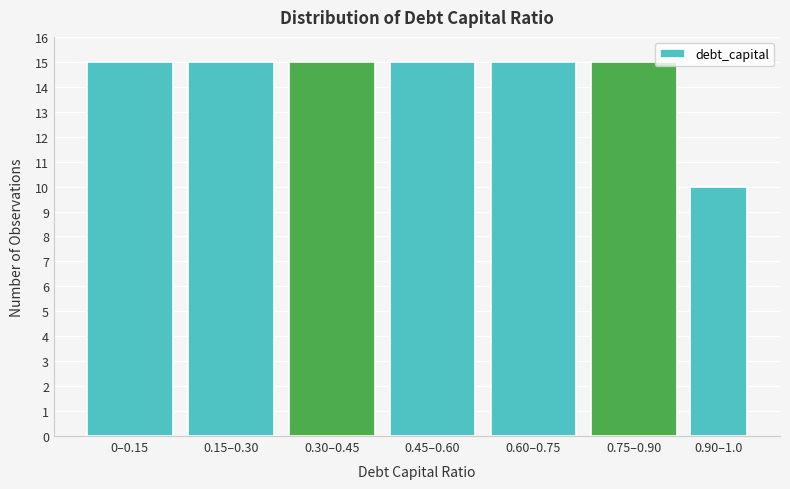

Reading left to right, transcribe all the data shown in this chart.

0–0.15=15	0.15–0.30=15	0.30–0.45=15	0.45–0.60=15	0.60–0.75=15	0.75–0.90=15	0.90–1.0=10